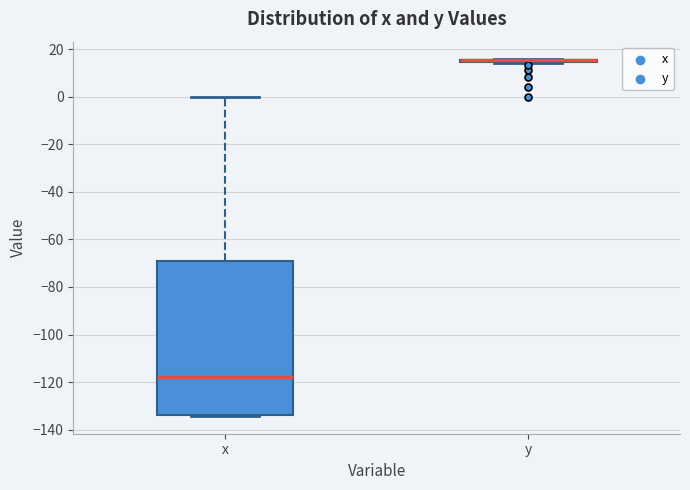

Reading left to right, read every box against the y-axis: the position of its median line, the range the box covers, and the ends of its whiskers. The values are not printed on the chart, so give them approximately, as read against the axis.

x: median -118, box -134 to -68, whiskers -134 to 0
y: box collapsed to a line at 16, whiskers 14 to 16